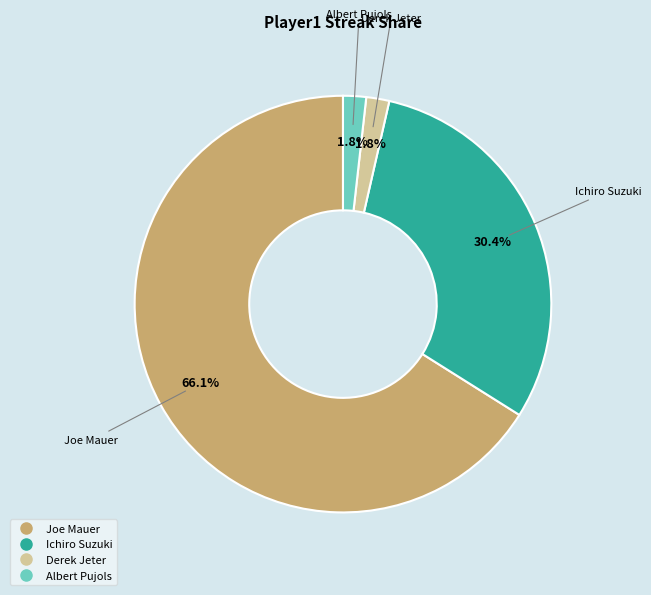

Is there a majority slice in this chart?

Yes